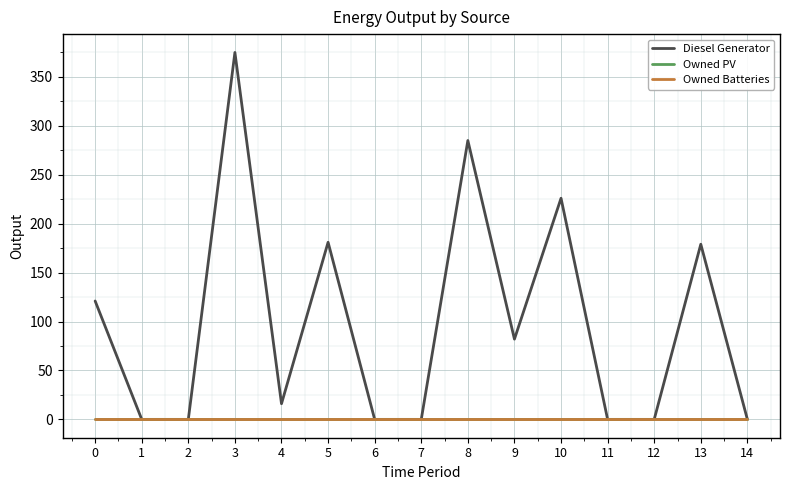

At which category is the sum across all series the highest?

3